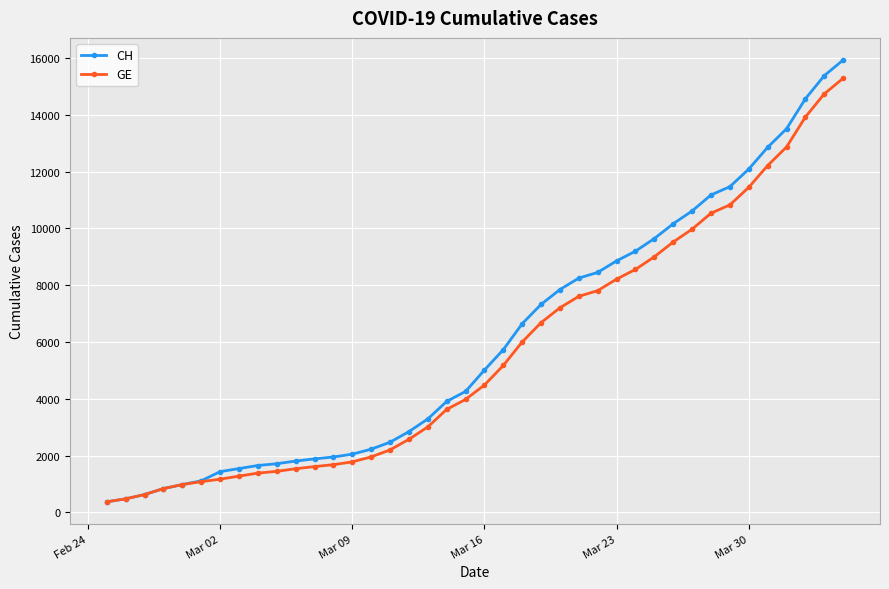

How many series are shown in this chart?

2